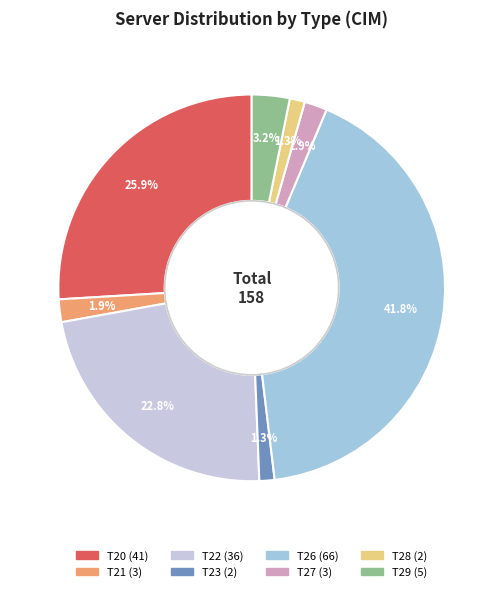

What is the largest slice in the pie chart?

T26